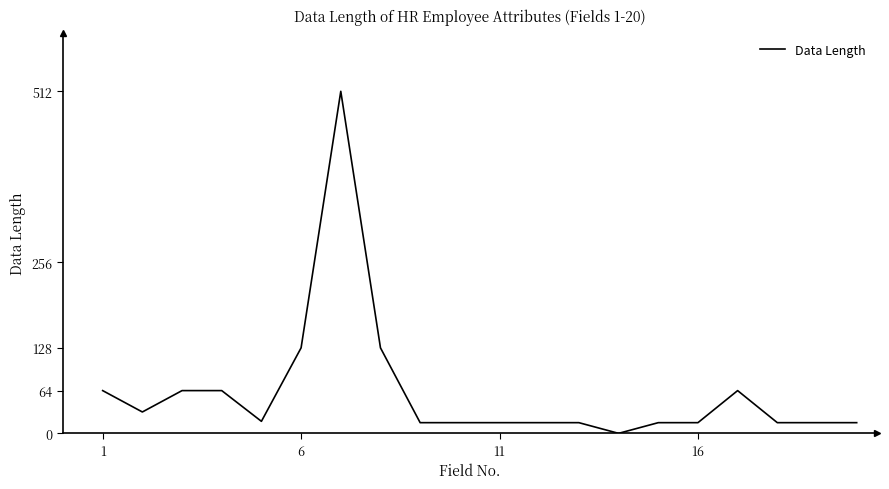

What is the difference between the second highest and minimum values?

128